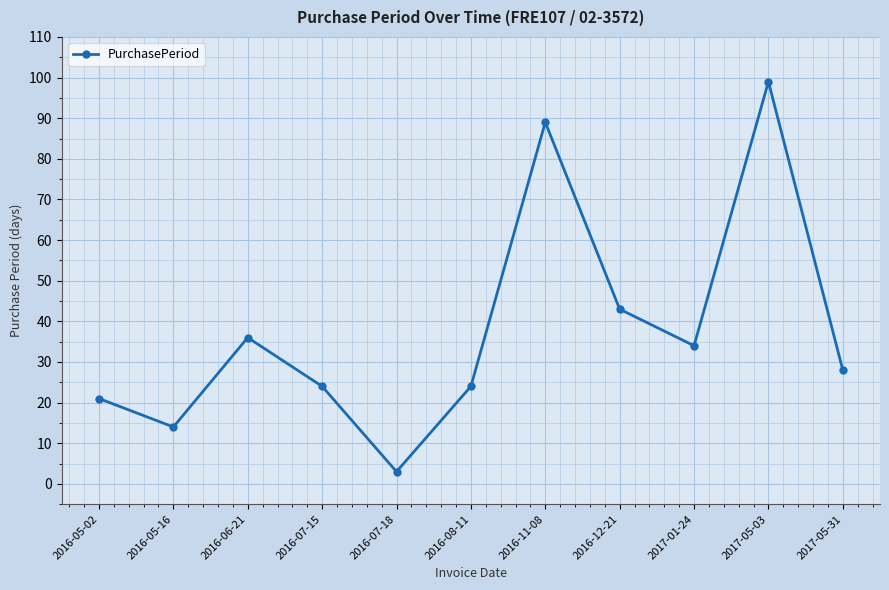

Reading right to left, what are all the values shown in this chart?

2017-05-31=28	2017-05-03=99	2017-01-24=34	2016-12-21=43	2016-11-08=89	2016-08-11=24	2016-07-18=3	2016-07-15=24	2016-06-21=36	2016-05-16=14	2016-05-02=21